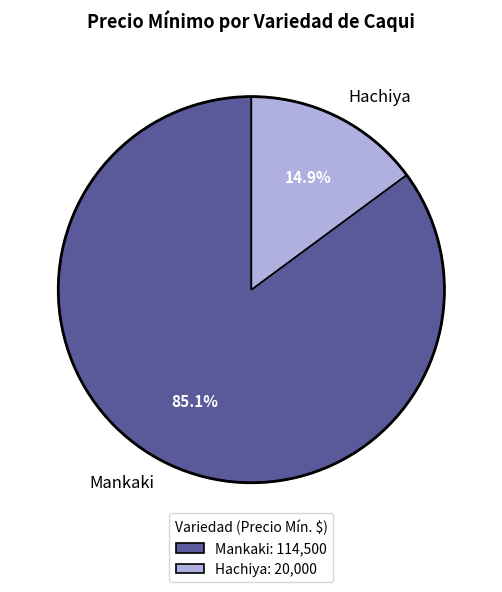

Between Mankaki and Hachiya, which is larger?

Mankaki